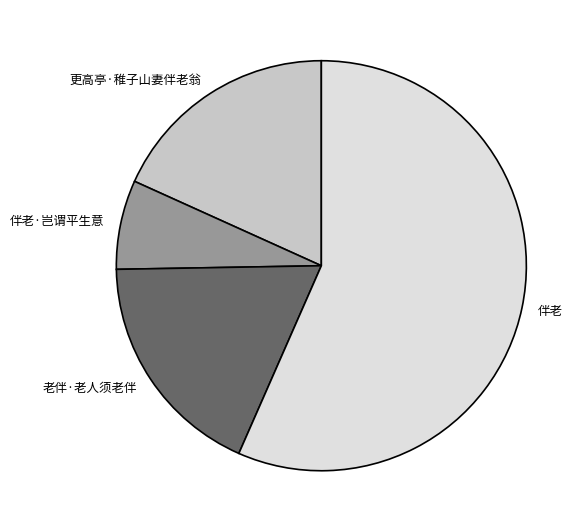

Approximately how many times larger is the value at 伴老 compared to 更高亭·稚子山妻伴老翁?

3.1